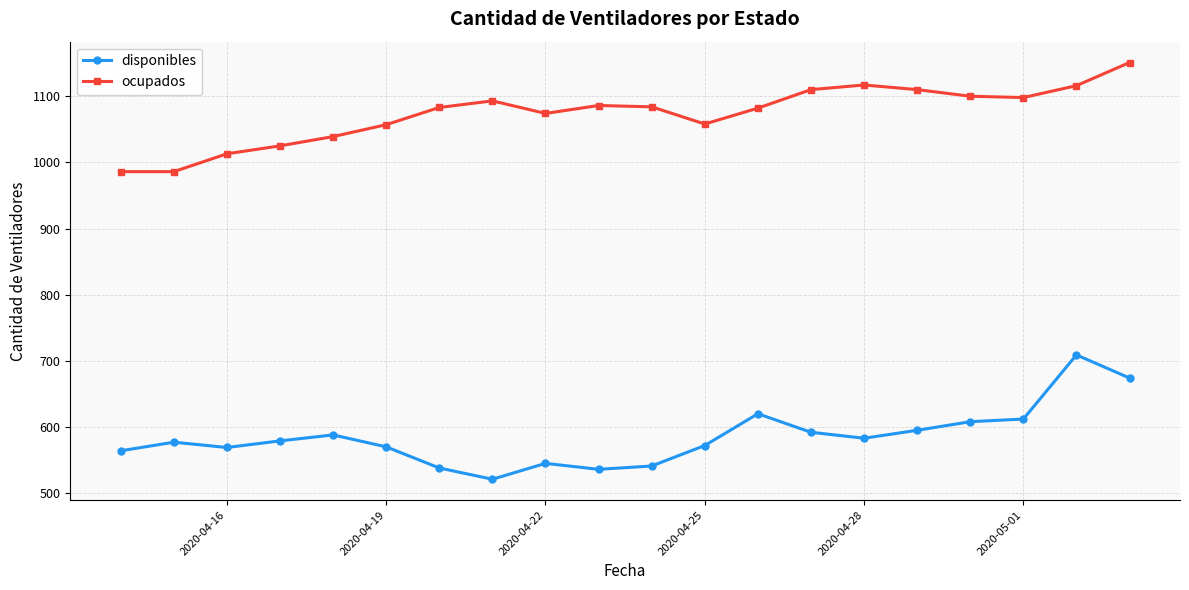

What is the minimum value shown in the chart?

521